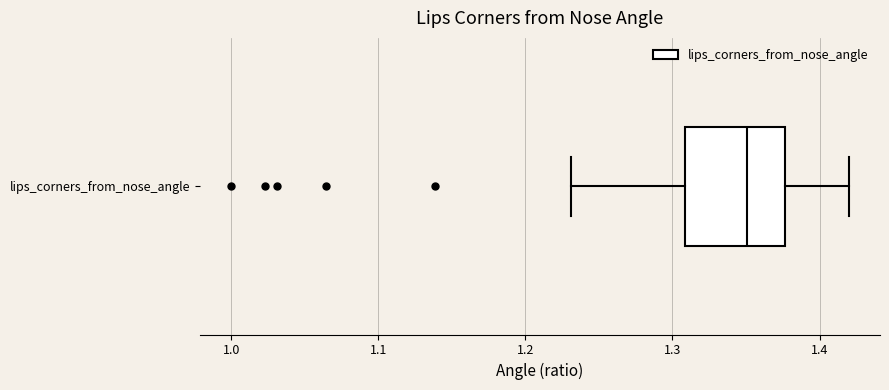

Transcribe this box plot: give where the median line is, the range the box spans, and where the two whiskers end, as read against the x-axis. The values are not printed on the chart, so give them approximately, as read against the axis.

median 1.35, box 1.31 to 1.38, whiskers 1.23 to 1.42